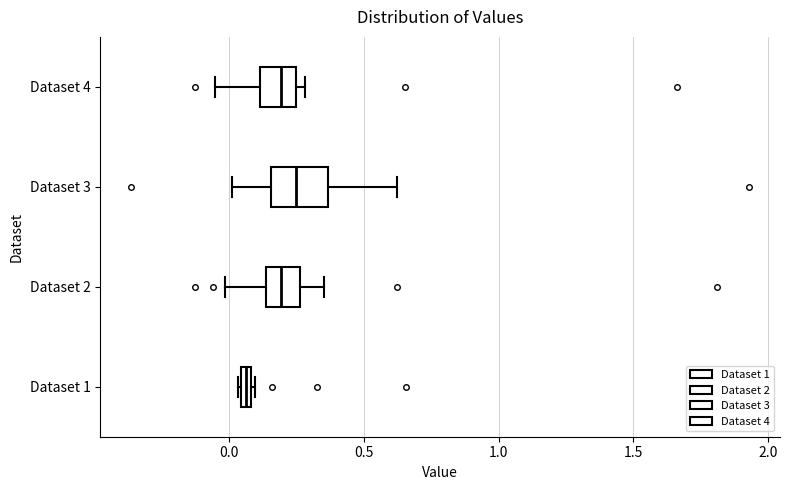

Comparing the boxes themselves (not the whiskers), which one is the widest?

Dataset 3